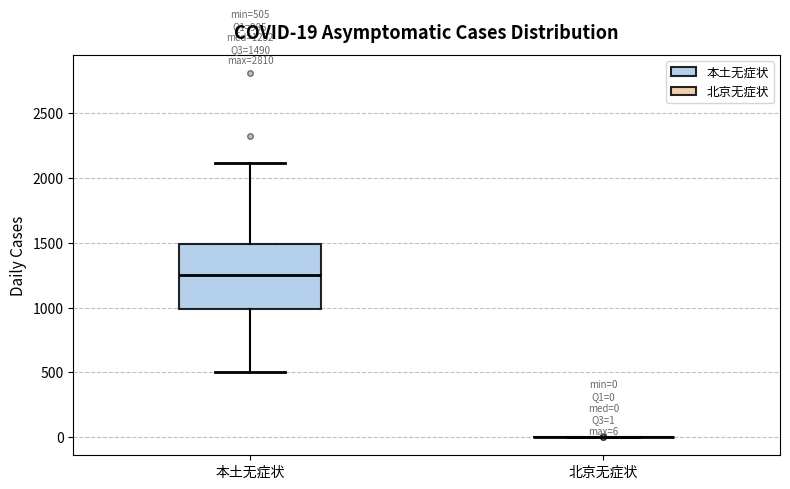

Comparing the boxes themselves (not the whiskers), which one is the tallest?

本土无症状